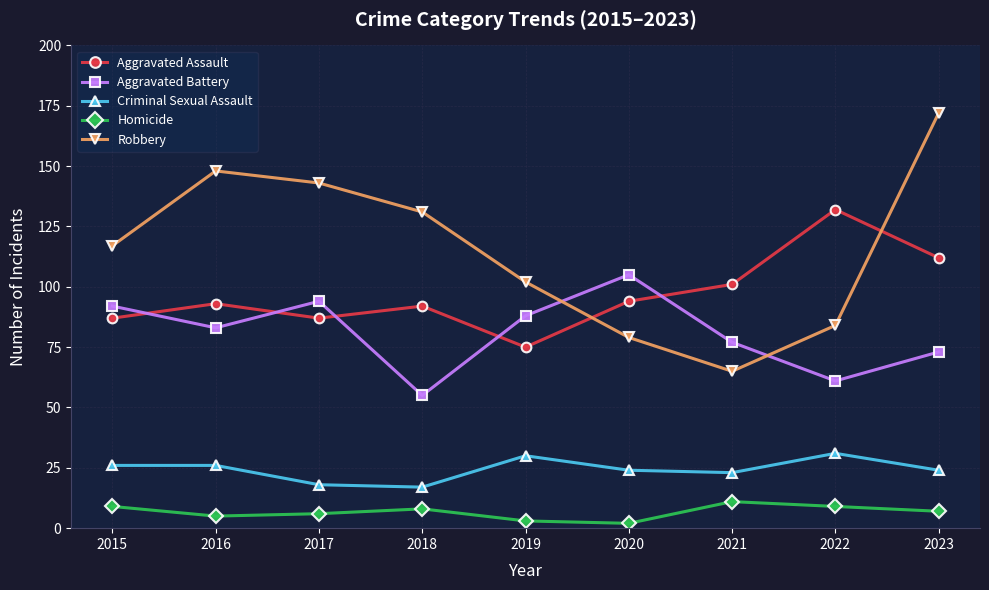

At which category does Aggravated Battery reach its first local peak?

2017